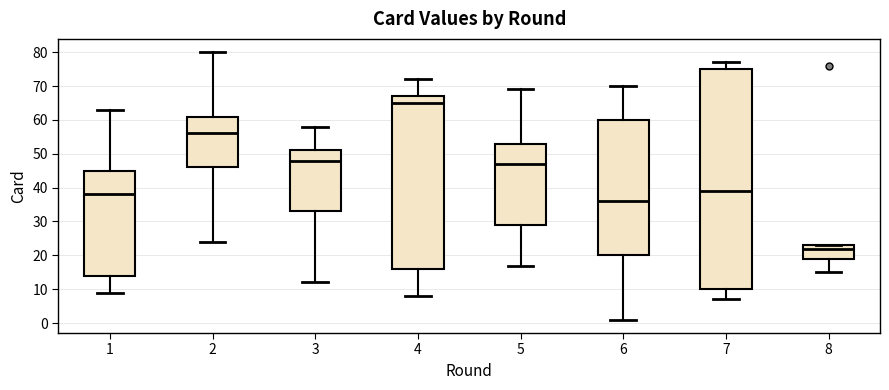

Reading left to right, transcribe this box plot: for each box, give where its median line is, the range the box spans, and where its two whiskers end, as read against the y-axis. The values are not printed on the chart, so give them approximately, as read against the axis.

1: median 38, box 14 to 45, whiskers 9 to 63
2: median 56, box 46 to 61, whiskers 24 to 80
3: median 48, box 33 to 51, whiskers 12 to 58
4: median 65, box 16 to 67, whiskers 8 to 72
5: median 47, box 29 to 53, whiskers 17 to 69
6: median 36, box 20 to 60, whiskers 1 to 70
7: median 39, box 10 to 75, whiskers 7 to 77
8: median 22, box 19 to 23, whiskers 15 to 23